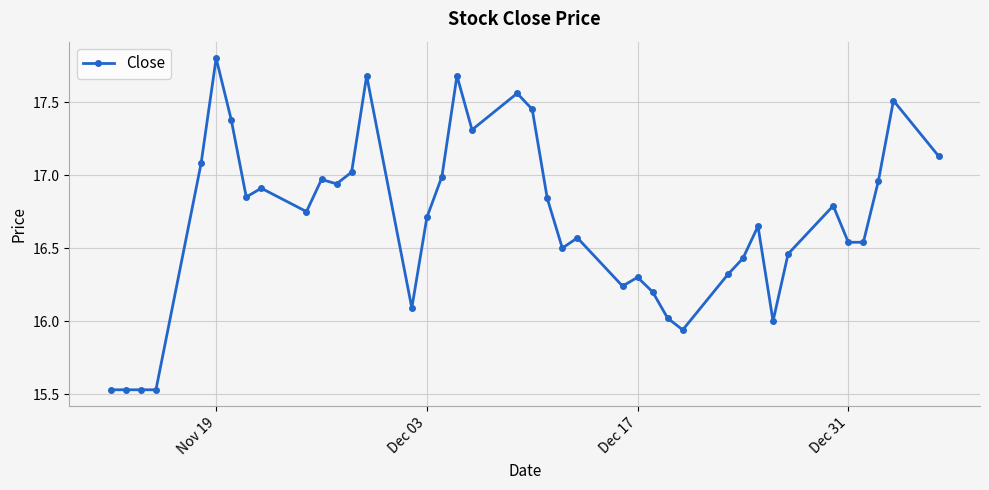

How many interior local peaks (higher than both neighbors) does the data have?

11